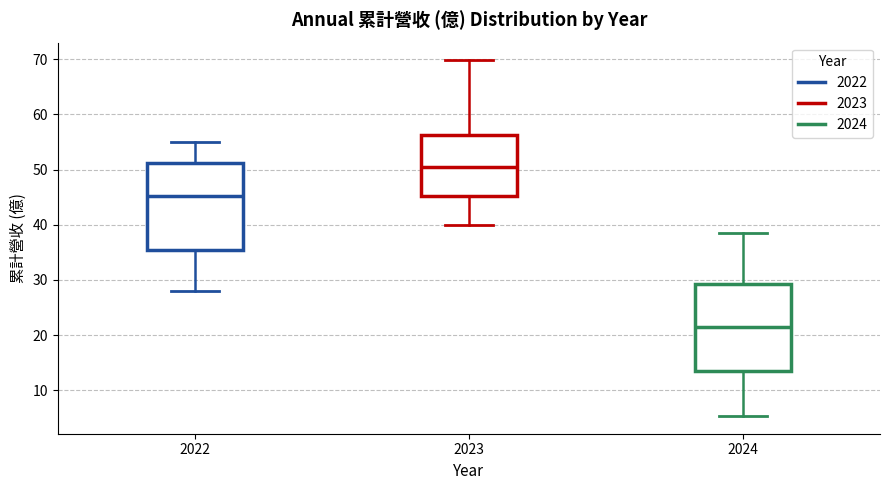

Reading left to right, read every box against the y-axis: the position of its median line, the range the box covers, and the ends of its whiskers. The values are not printed on the chart, so give them approximately, as read against the axis.

2022: median 45, box 35 to 51, whiskers 28 to 55
2023: median 51, box 45 to 56, whiskers 40 to 70
2024: median 21, box 14 to 29, whiskers 5 to 39